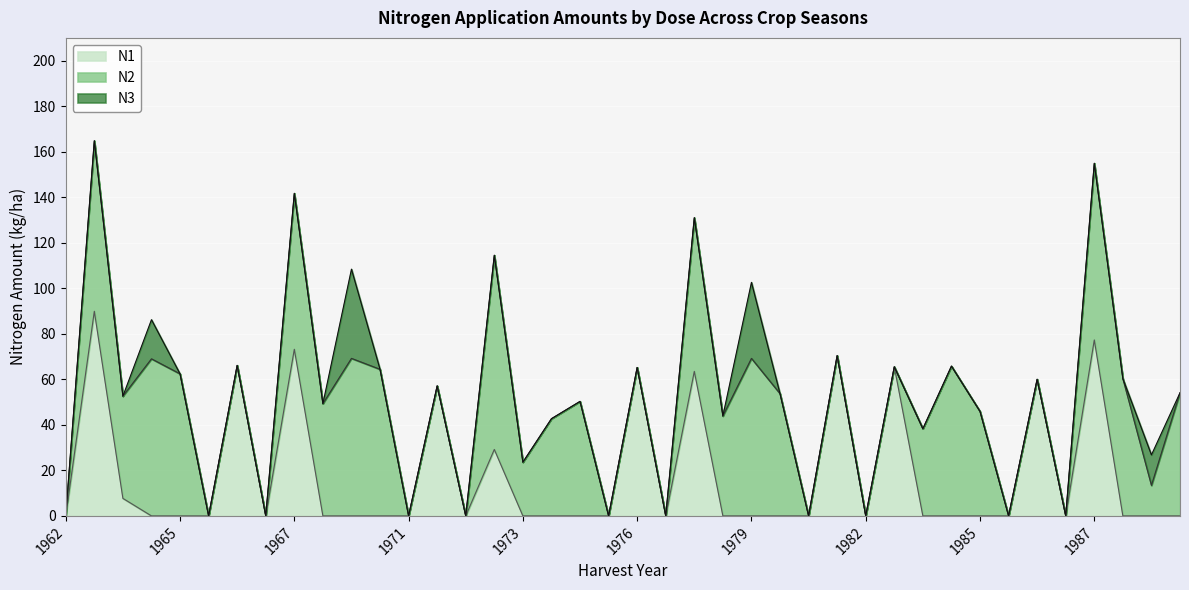

How many lines are shown in the chart?

3